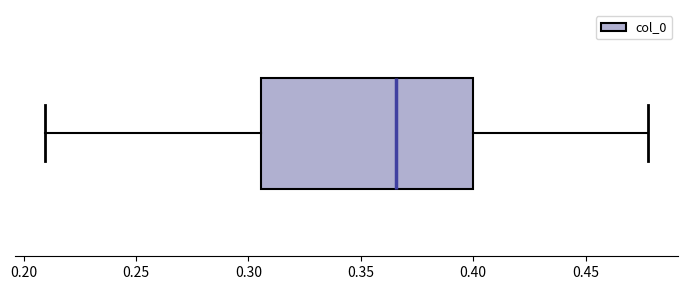

Transcribe this box plot: give where the median line is, the range the box spans, and where the two whiskers end, as read against the x-axis. The values are not printed on the chart, so give them approximately, as read against the axis.

median 0.365, box 0.305 to 0.400, whiskers 0.210 to 0.480